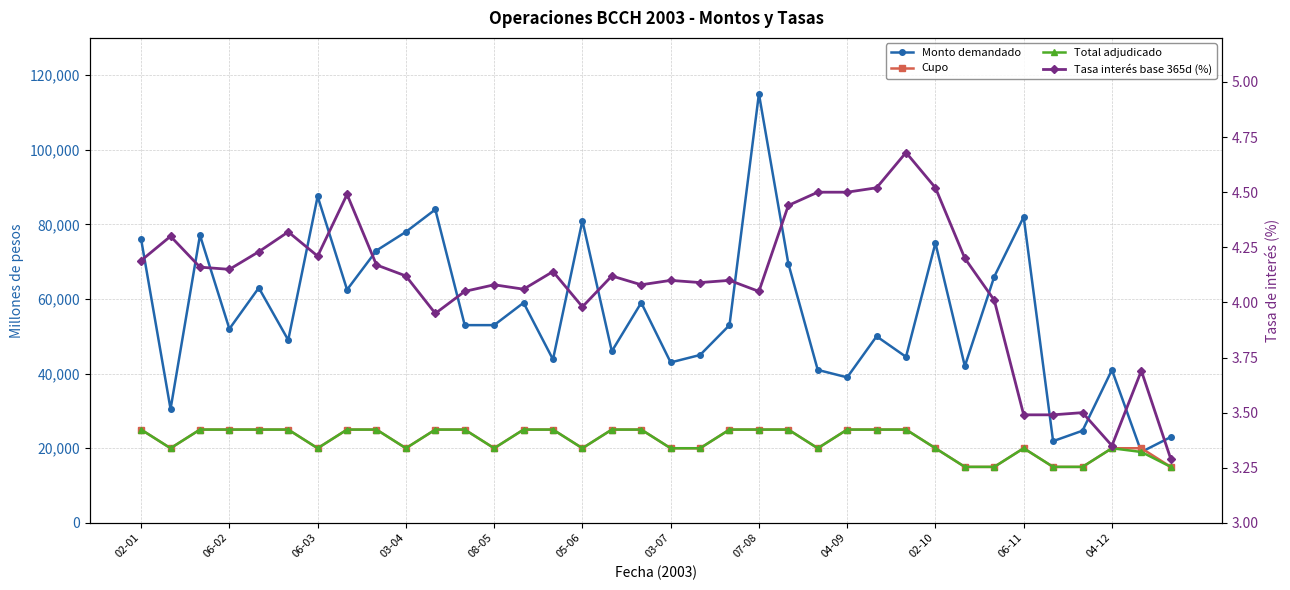

True or false: Monto demandado has more than 0 interior local peaks.

True